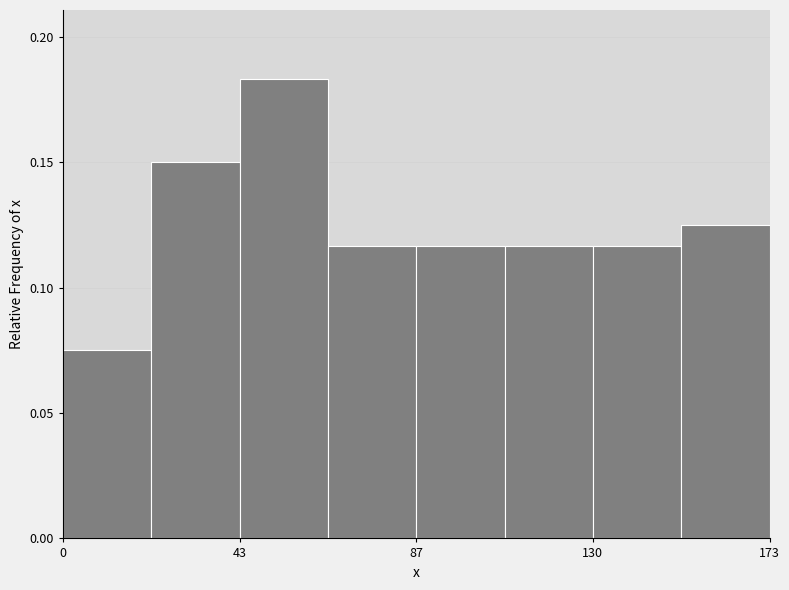

Reading left to right, transcribe this chart: for each bar, give the range it covers on the x-axis and its height. Neither the bar edges nor the heights are printed on the chart, so give them approximately, as read against the axes.

0 to 20: 0.075
20 to 45: 0.150
45 to 65: 0.185
65 to 85: 0.115
85 to 110: 0.115
110 to 130: 0.115
130 to 150: 0.115
150 to 175: 0.125